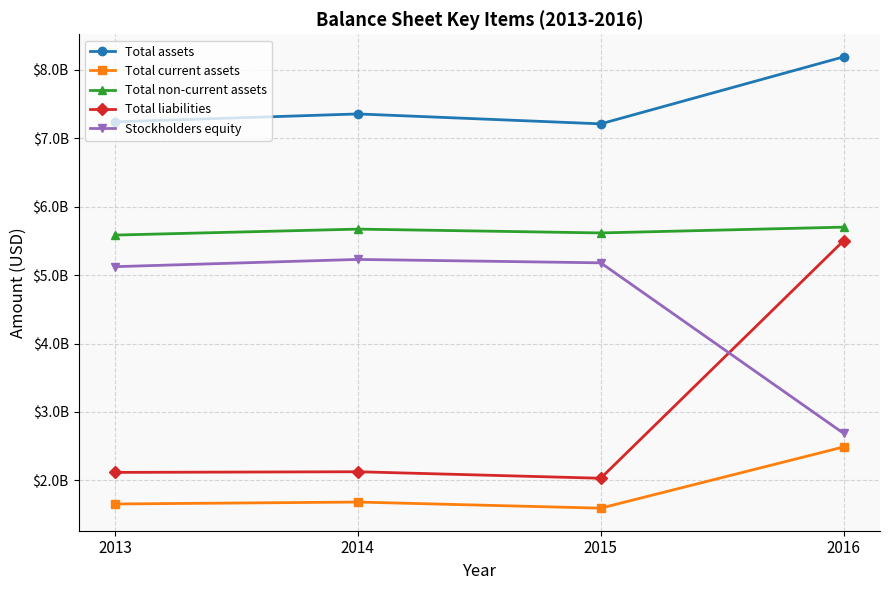

What are all the series names shown in the legend?

Total assets, Total current assets, Total non-current assets, Total liabilities, Stockholders equity